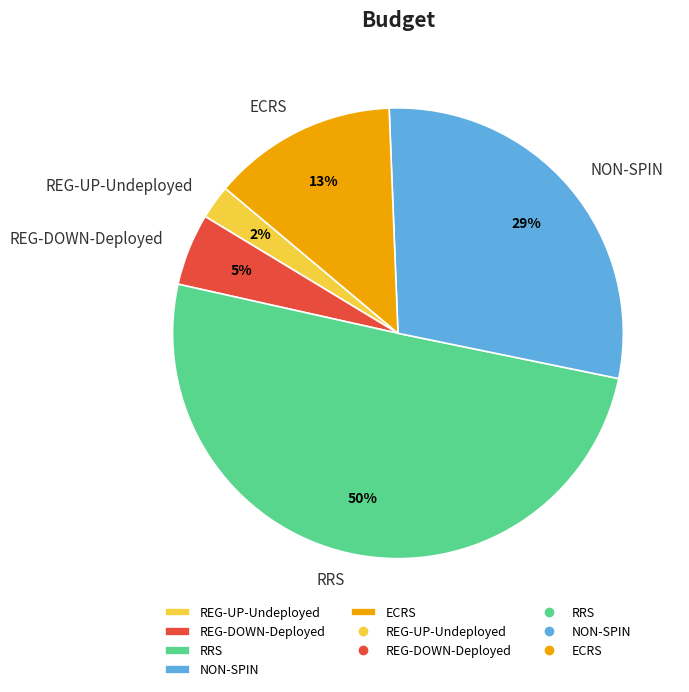

Rank the categories by value from highest to lowest.

RRS, NON-SPIN, ECRS, REG-DOWN-Deployed, REG-UP-Undeployed